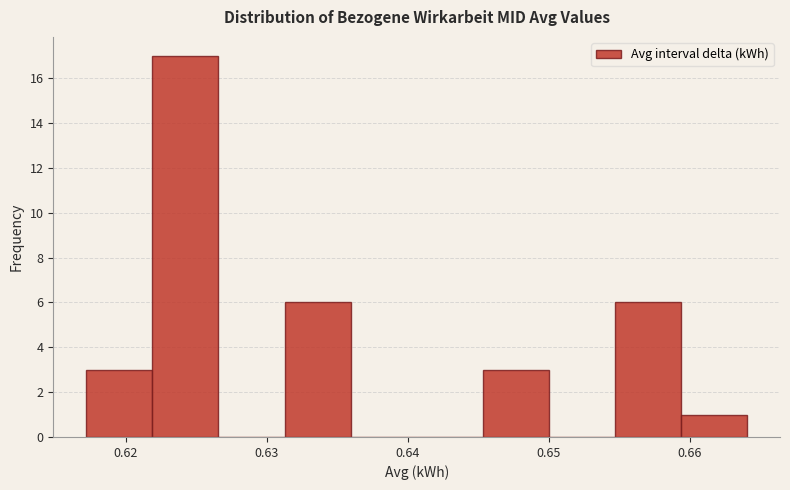

Which range on the x-axis has the tallest bar?

0.622 to 0.627